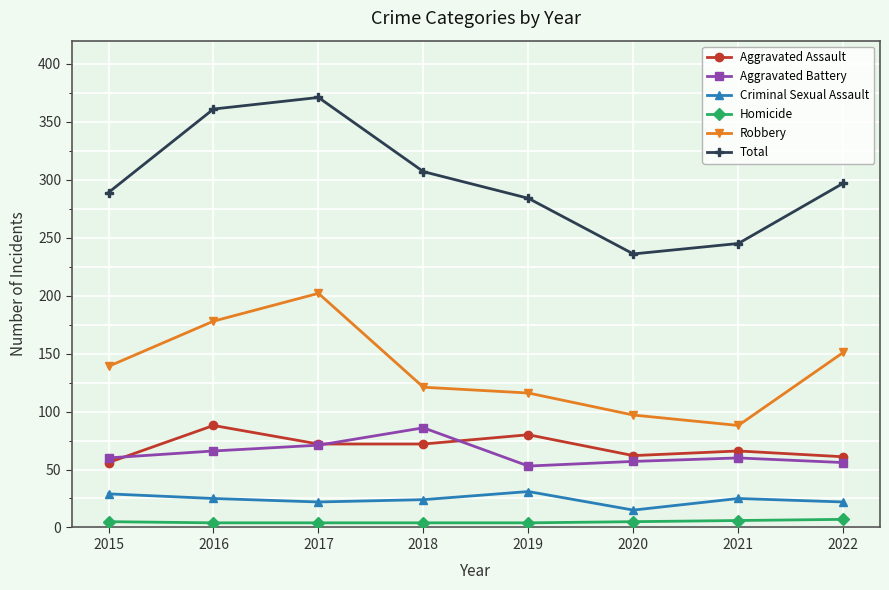

How many interior local valleys does the Total series have?

1